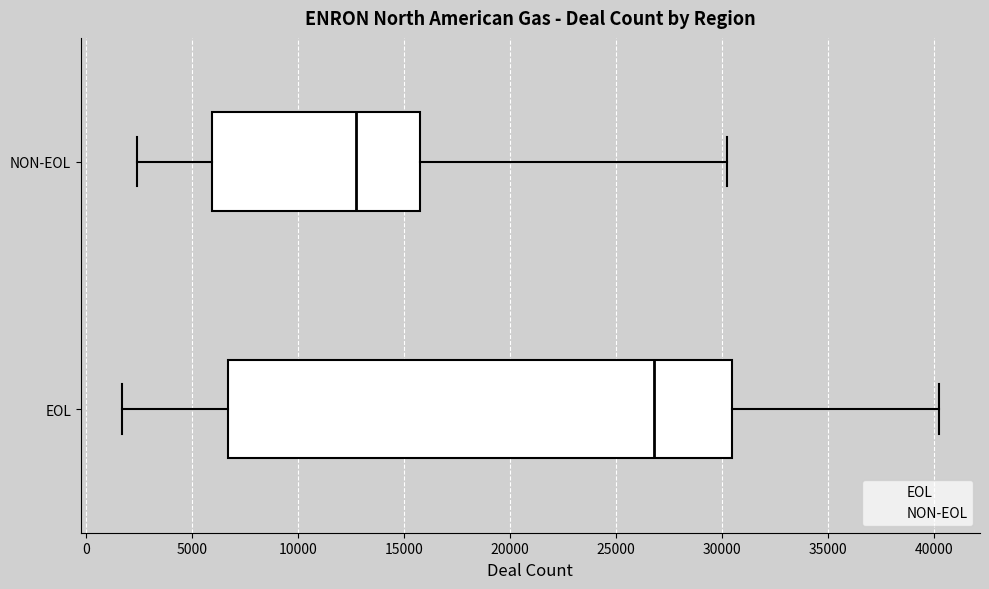

Which box is the widest, from its left edge to its right edge?

EOL